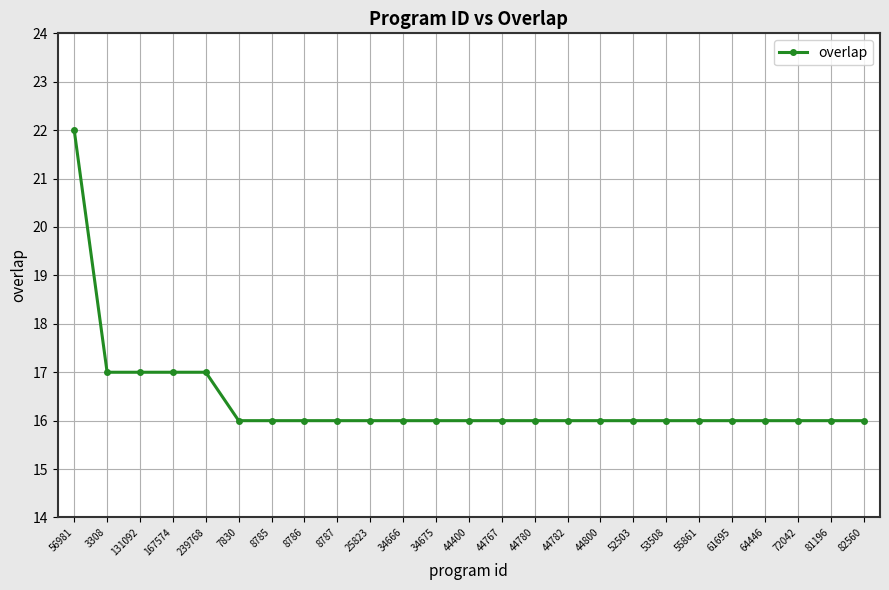

How many categories are shown in the chart?

25